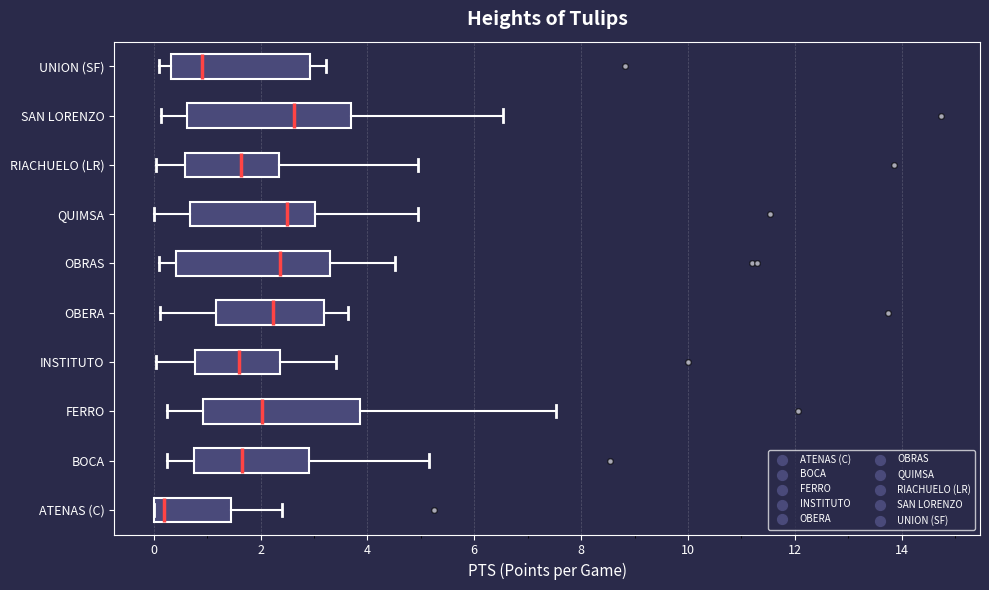

Where is the right edge of the box for OBRAS on the x-axis? The values are not printed on the chart, so give them approximately, as read against the axis.

3.4